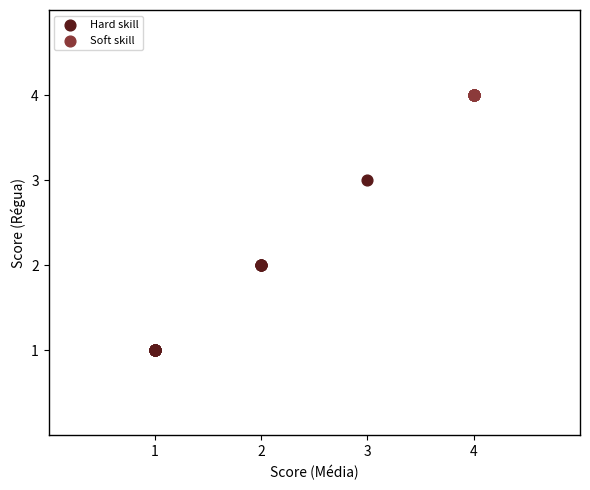

Which series reaches the minimum Y coordinate?

Hard skill